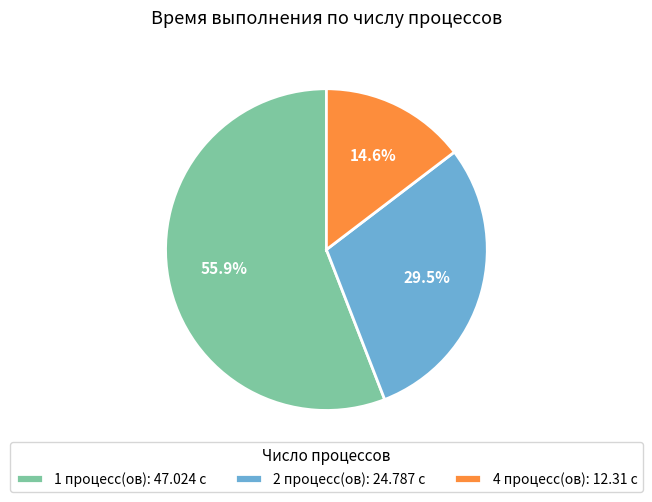

Between 2 процесс(ов): 24.787 с and 4 процесс(ов): 12.31 с, which is larger?

2 процесс(ов): 24.787 с